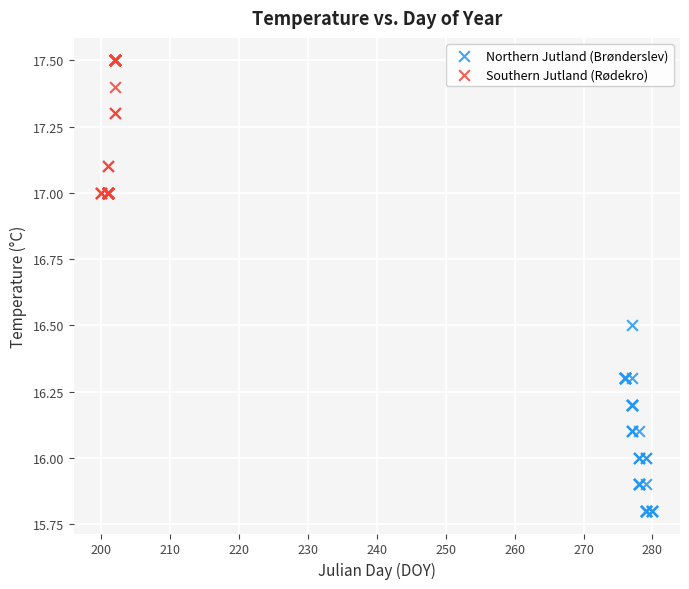

Which series has the largest Y range (max minus min)?

Northern Jutland (Brønderslev)